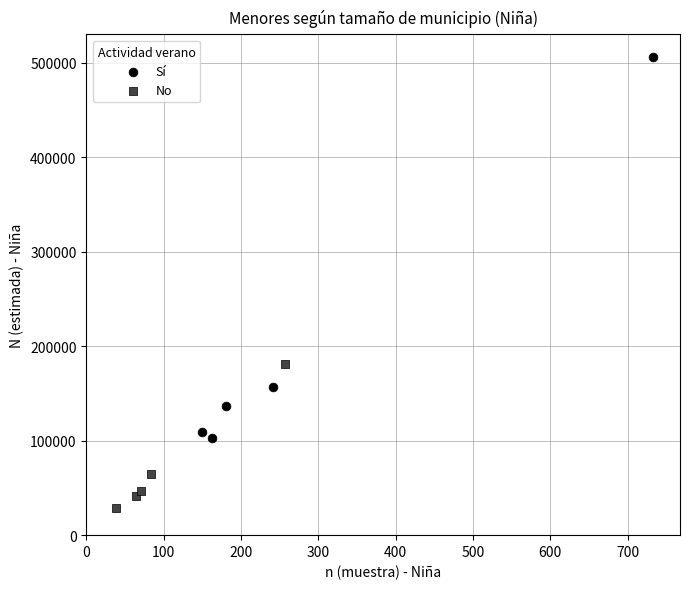

Which series contains the highest Y value?

Sí